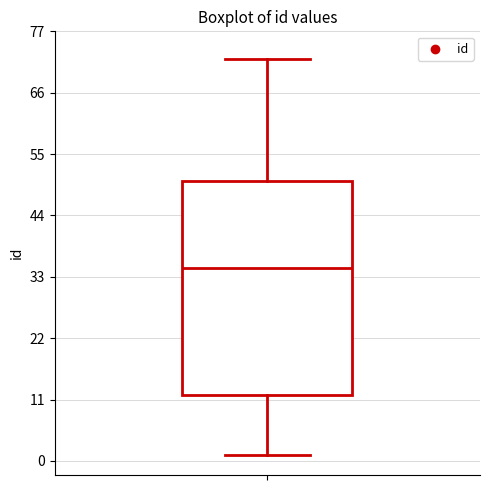

Read this box plot against the y-axis: the position of the median line, the range covered by the box, and the ends of both whiskers. The values are not printed on the chart, so give them approximately, as read against the axis.

median 34, box 12 to 50, whiskers 2 to 72